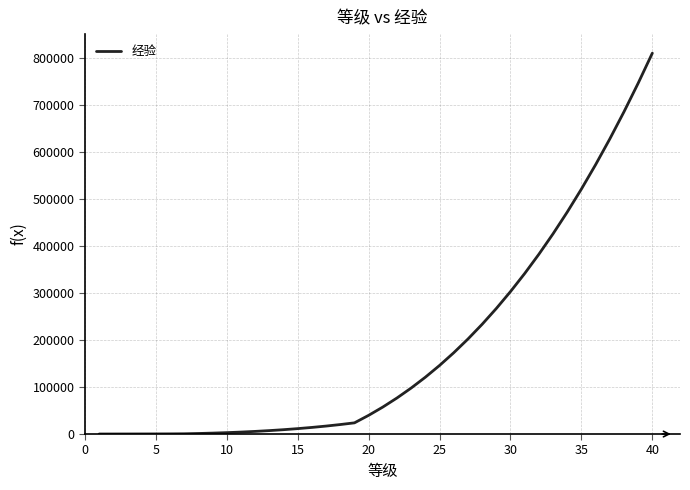

What is the maximum value shown in the chart?

810600.0